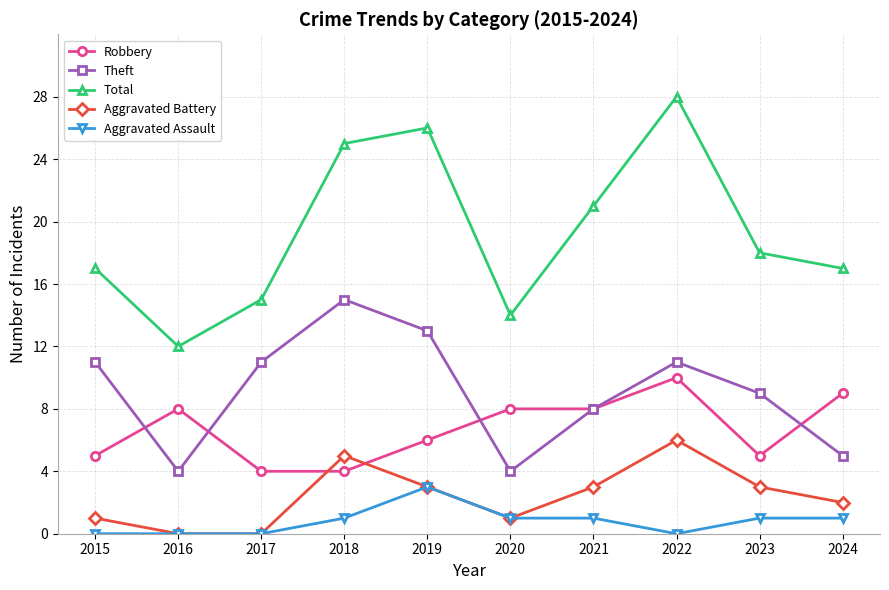

Rank the series at 2023 from highest to lowest value.

Total, Theft, Robbery, Aggravated Battery, Aggravated Assault